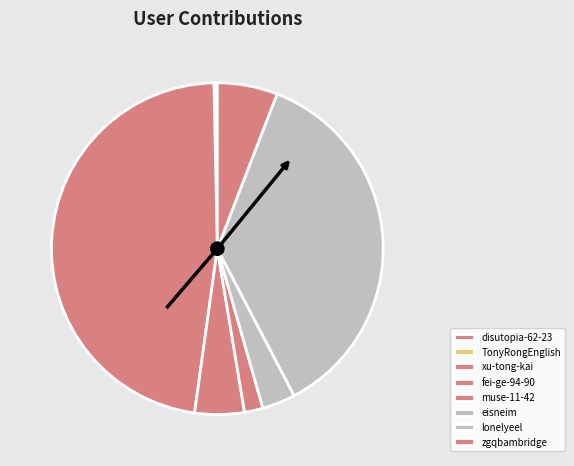

What is the total percentage of disutopia-62-23 and muse-11-42?

2.0%